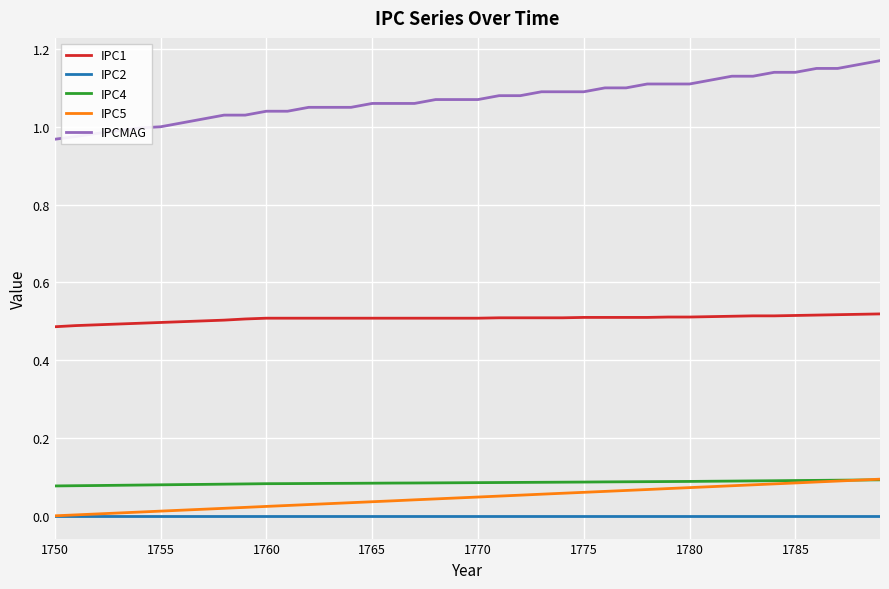

True or false: IPC4 and IPCMAG cross at least once.

False